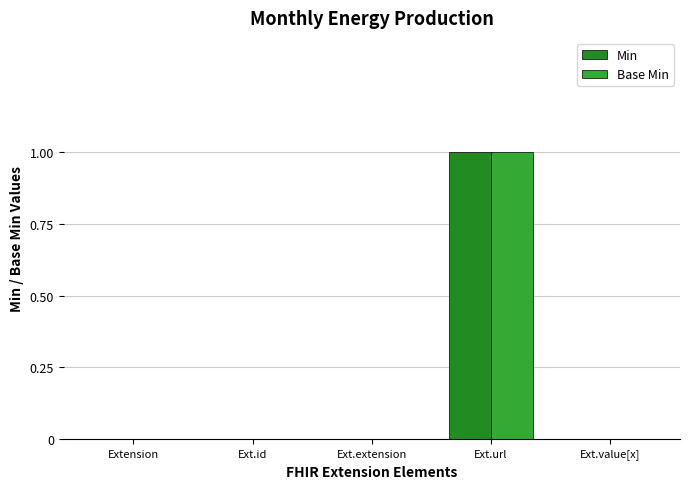

Rank the series by their maximum value, from highest to lowest.

Min, Base Min